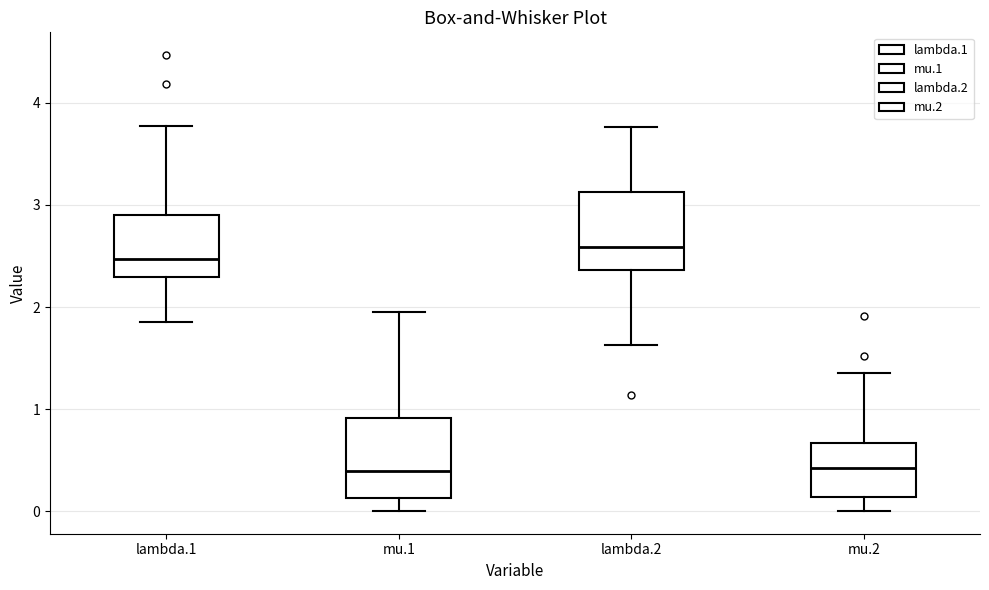

Reading left to right, read every box against the y-axis: the position of its median line, the range the box covers, and the ends of its whiskers. The values are not printed on the chart, so give them approximately, as read against the axis.

lambda.1: median 2.5, box 2.3 to 2.9, whiskers 1.9 to 3.8
mu.1: median 0.4, box 0.1 to 0.9, whiskers 0.0 to 1.9
lambda.2: median 2.6, box 2.4 to 3.1, whiskers 1.6 to 3.8
mu.2: median 0.4, box 0.1 to 0.7, whiskers 0.0 to 1.4